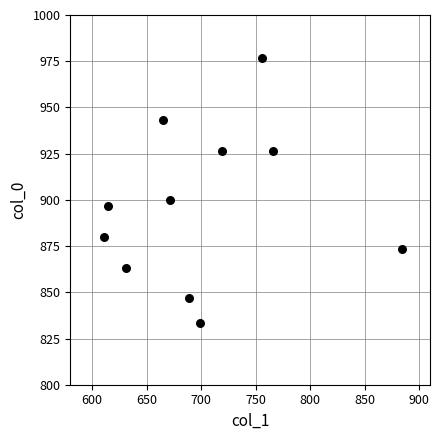

What is the range of Y values (max minus min)?

143.3